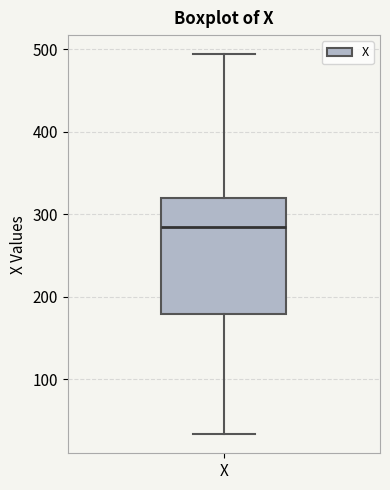

Transcribe this box plot: give where the median line is, the range the box spans, and where the two whiskers end, as read against the y-axis. The values are not printed on the chart, so give them approximately, as read against the axis.

median 280, box 180 to 320, whiskers 30 to 490